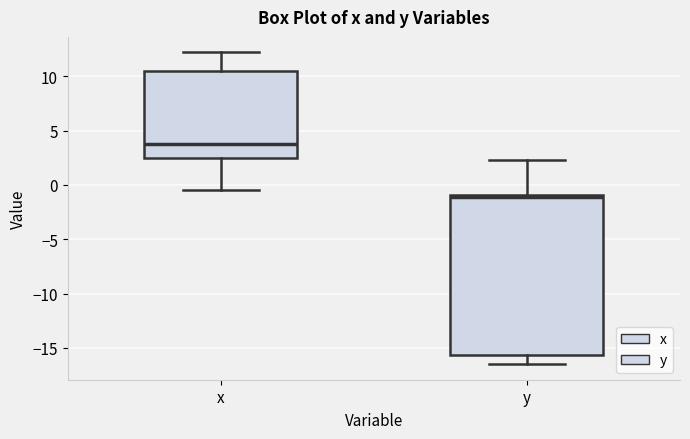

Which box has the highest median line?

x